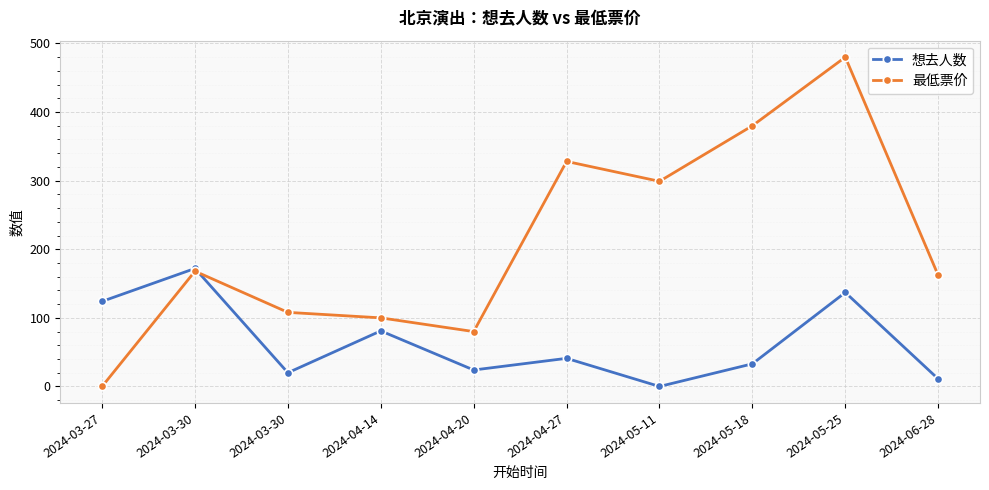

At 2024-06-28, list the series in order from largest to smallest.

最低票价, 想去人数